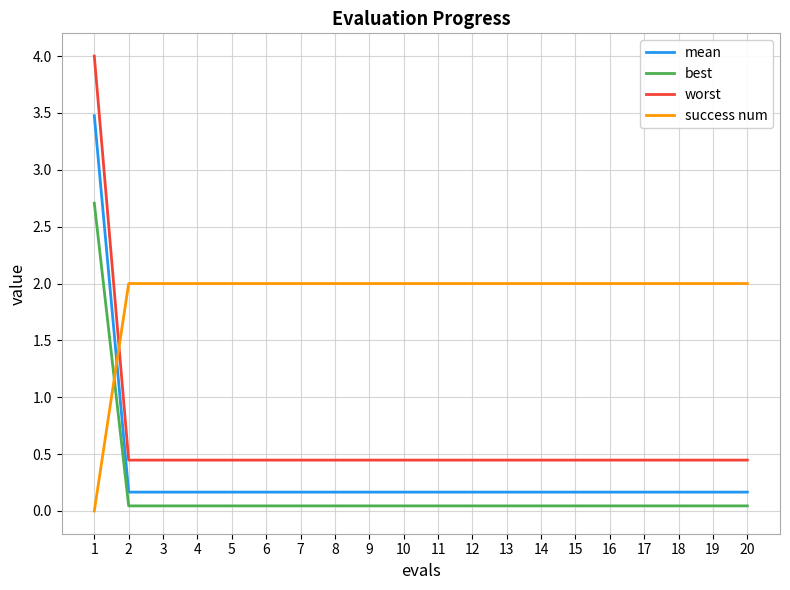

Between 1 and 3, which series saw the biggest shift?

worst